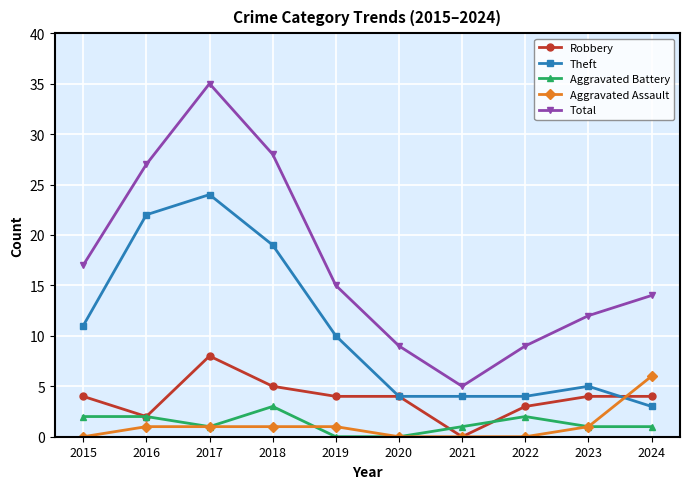

True or false: Aggravated Assault has a value of 9 at 2024.

False